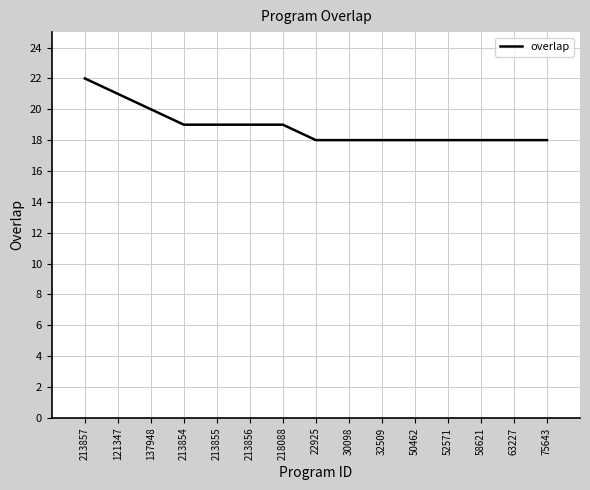

Reading left to right, list all the values displayed in this chart.

22	21	20	19	19	19	19	18	18	18	18	18	18	18	18